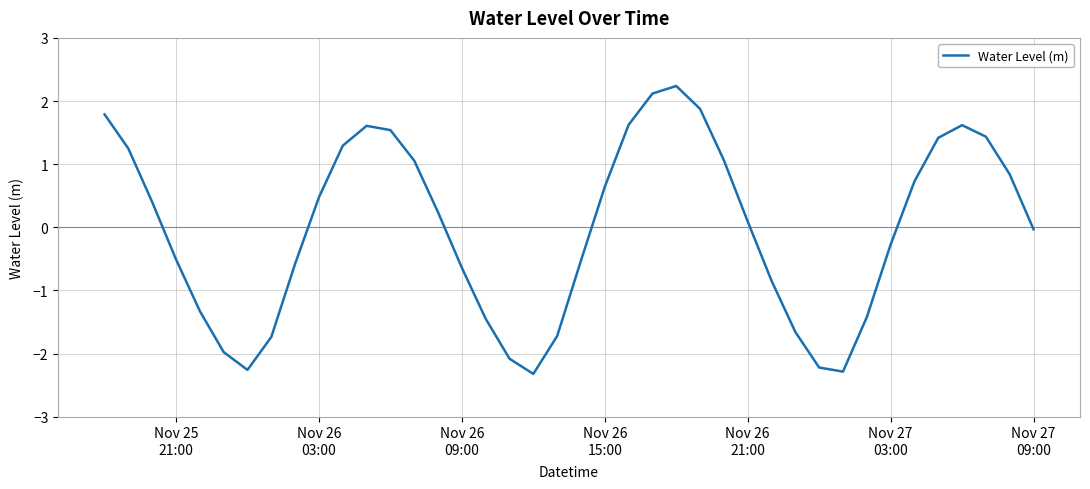

What is the difference between the maximum and minimum values?

4.6